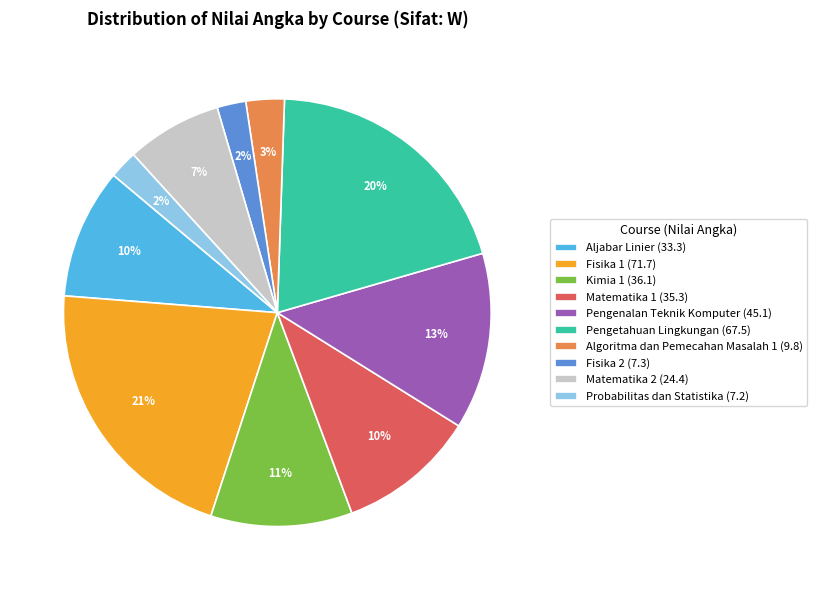

Which category has the biggest portion of the pie?

Fisika 1 (71.7)